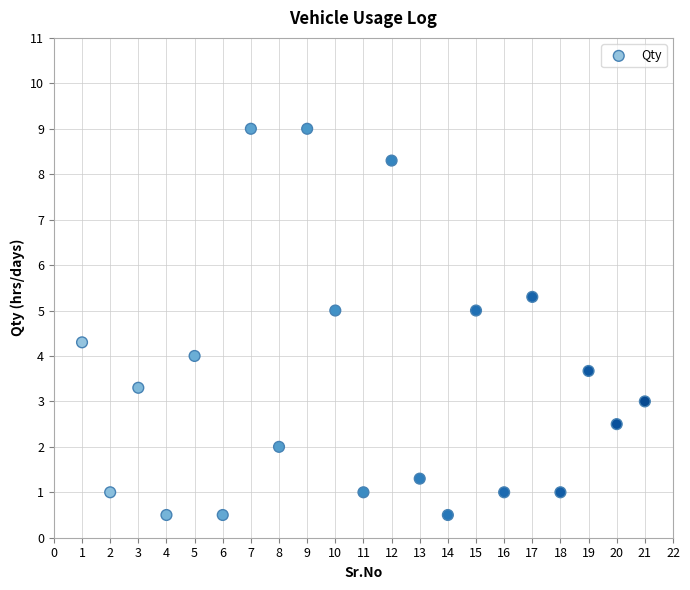

What is the range of Y values (max minus min)?

8.5